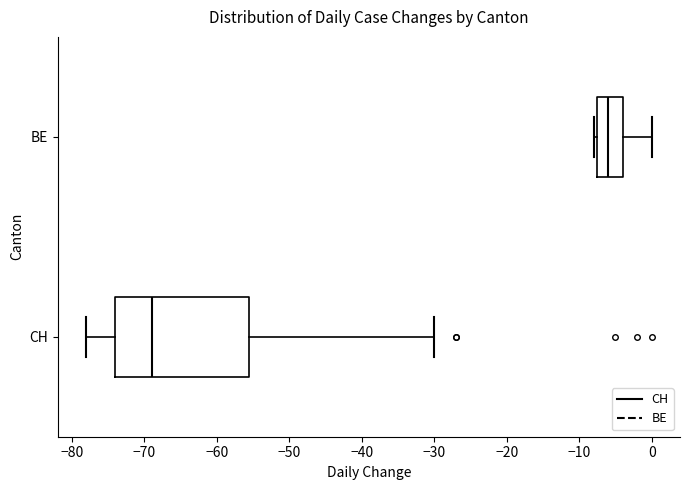

Which box has the furthest to the left median line?

CH